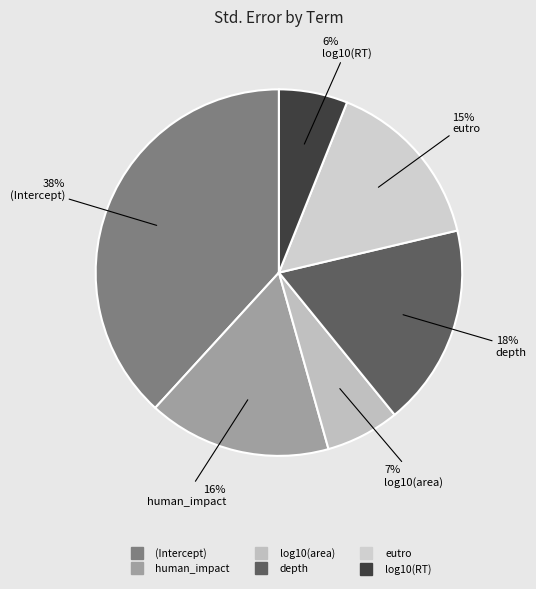

To the nearest percent, what percentage of the pie is depth?

18%